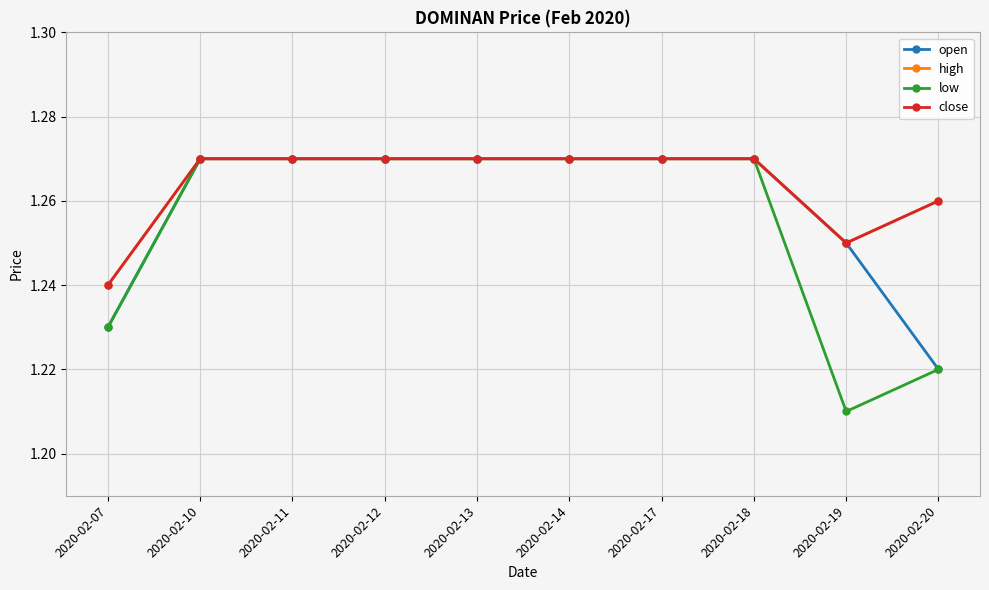

Which label corresponds to the smallest value in the chart?

2020-02-19